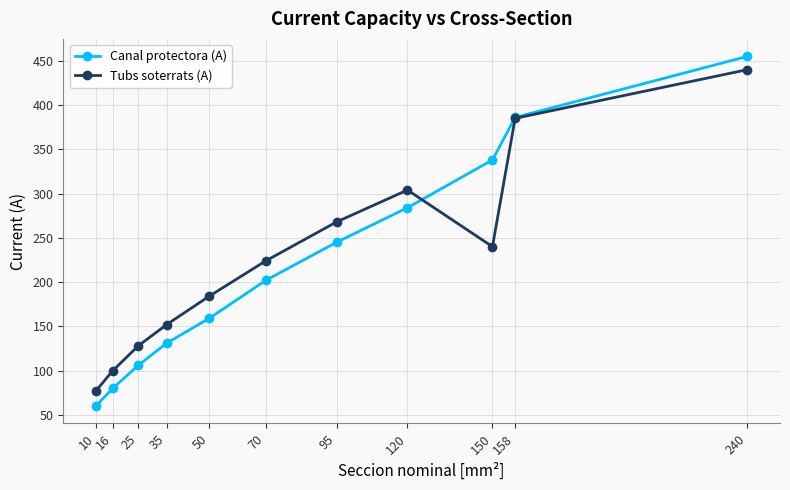

What is the difference between the maximum and minimum values in the Canal protectora (A) series?

395